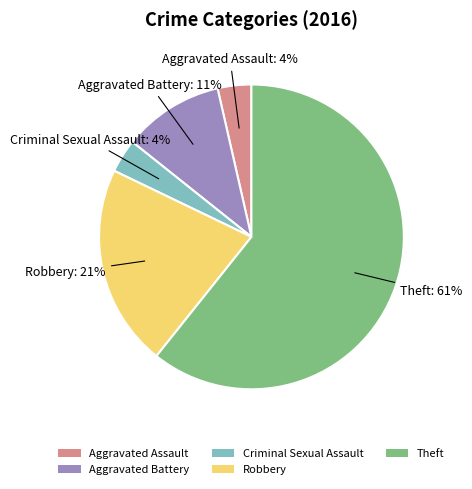

Do Robbery and Criminal Sexual Assault together represent more than half of the pie?

No